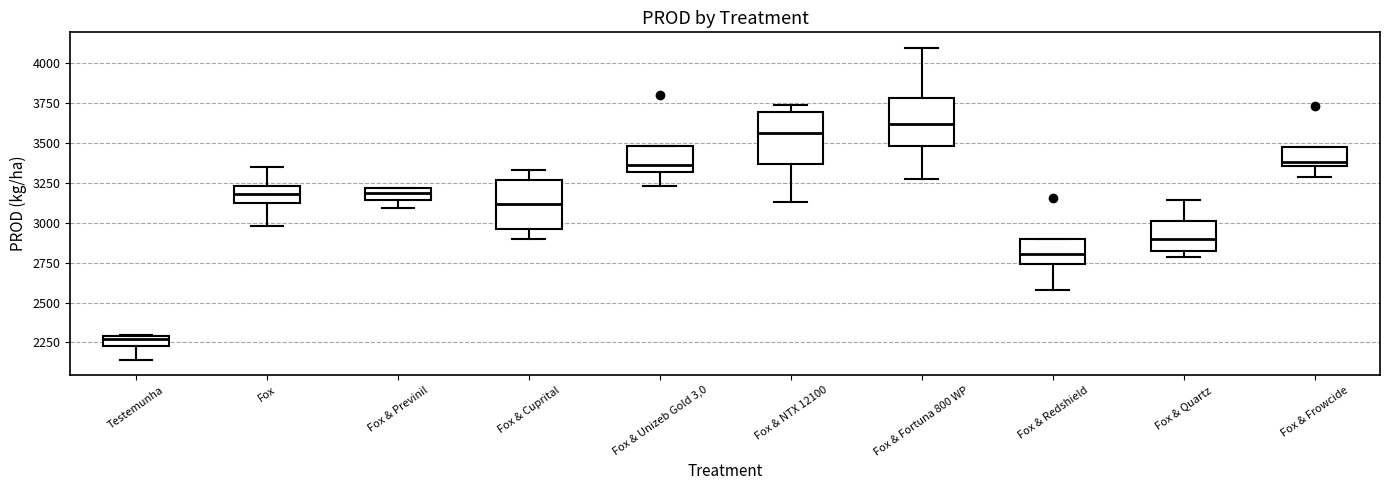

Where does the lower whisker of the box for Fox & Redshield end on the y-axis? The values are not printed on the chart, so give them approximately, as read against the axis.

2600